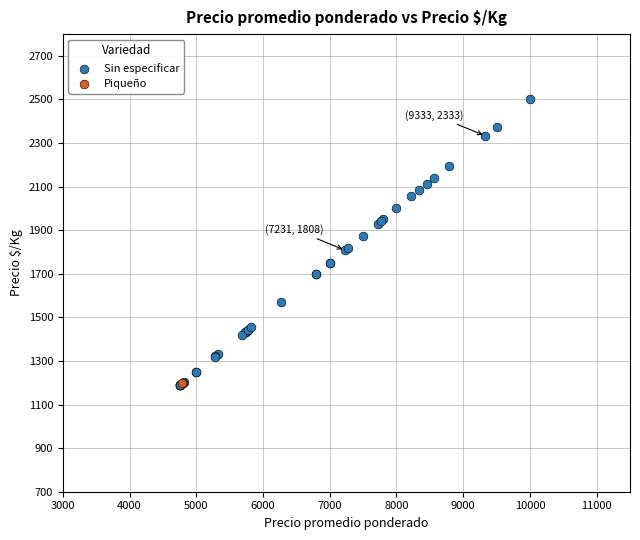

What are all the series names shown in the legend?

Sin especificar, Piqueño